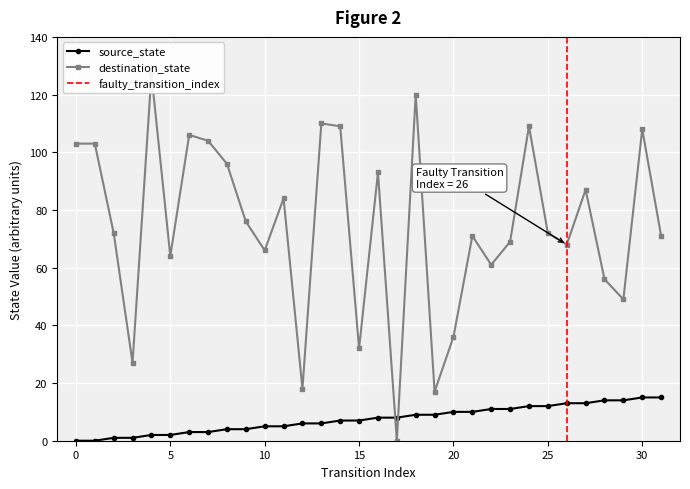

Rank the series by their average value, from lowest to highest.

source_state, destination_state